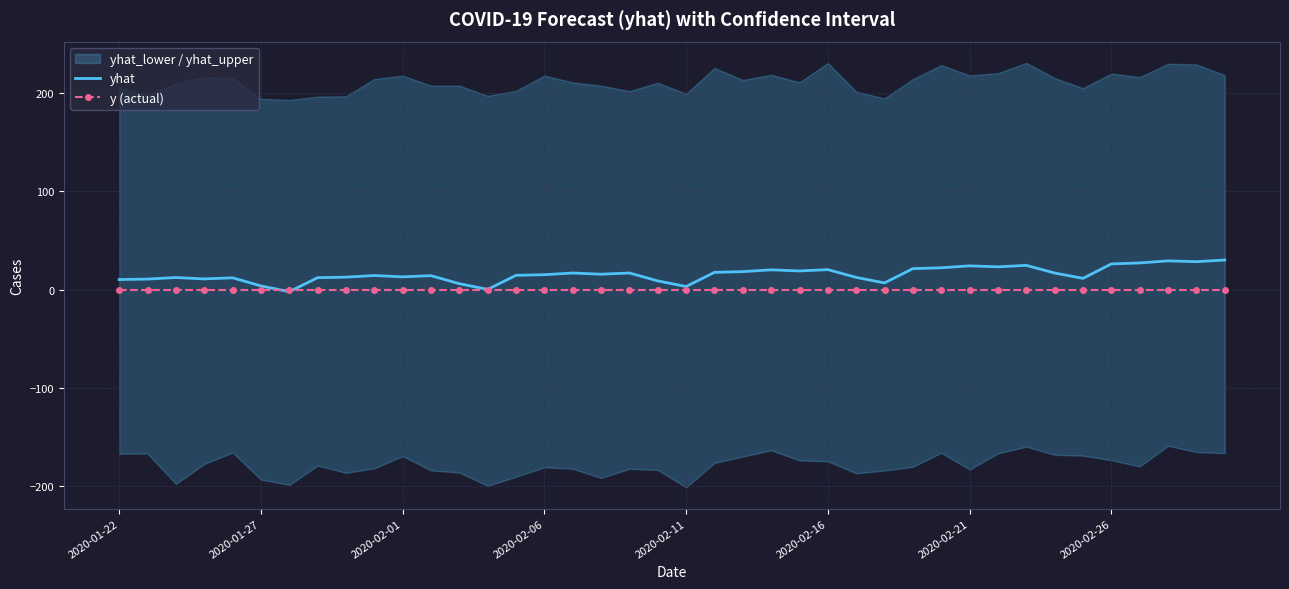

At how many categories does at least one series exceed 11?

30